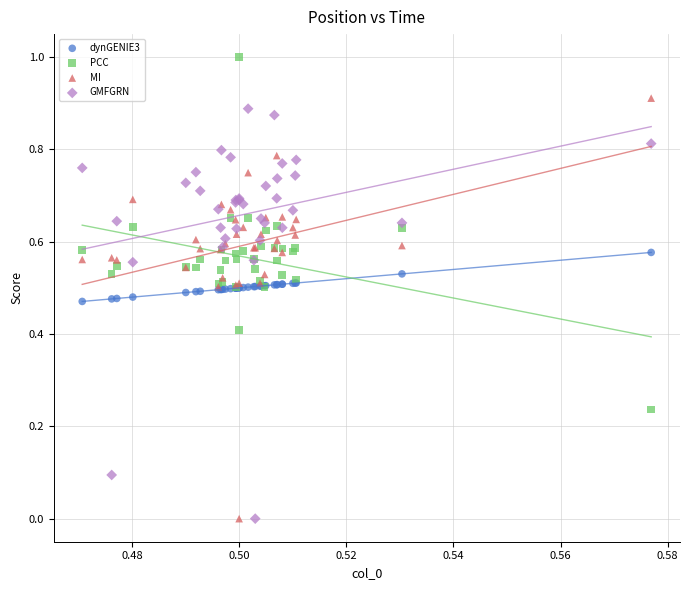

Which series has the widest spread of Y values?

MI